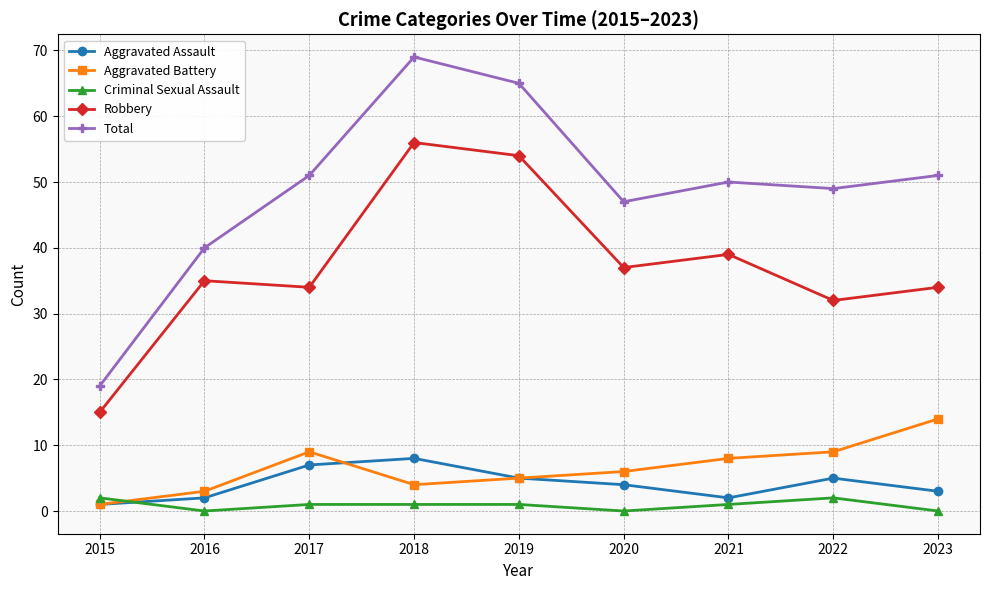

Where is the first local minimum for Total?

2020